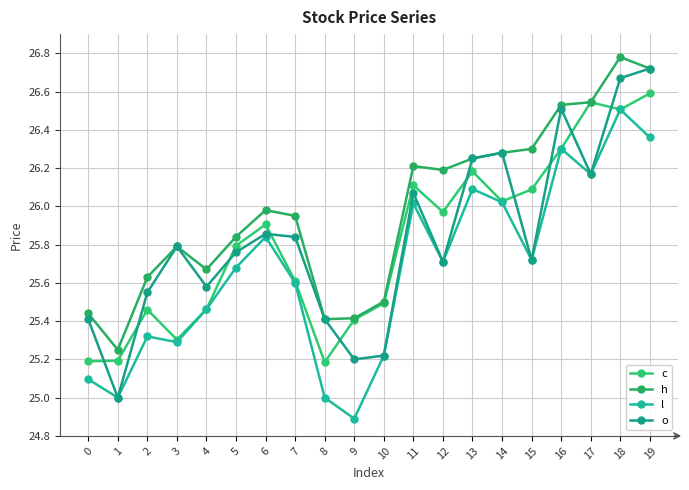

What is the difference between the highest and lowest values at 6?

0.1